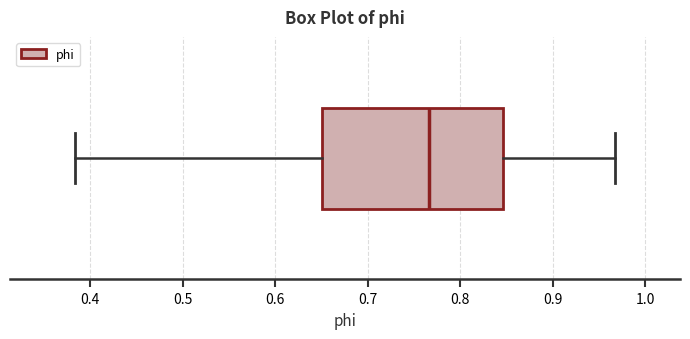

Where does the right whisker of the box end on the x-axis? The values are not printed on the chart, so give them approximately, as read against the axis.

0.97